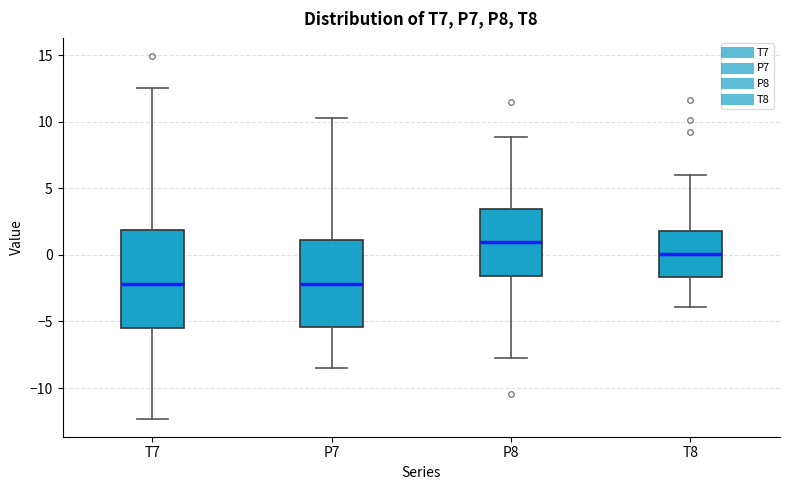

Reading left to right, read every box against the y-axis: the position of its median line, the range the box covers, and the ends of its whiskers. The values are not printed on the chart, so give them approximately, as read against the axis.

T7: median -2.0, box -5.5 to 2.0, whiskers -12.5 to 12.5
P7: median -2.0, box -5.5 to 1.0, whiskers -8.5 to 10.5
P8: median 1.0, box -1.5 to 3.5, whiskers -7.5 to 9.0
T8: median 0.0, box -1.5 to 2.0, whiskers -4.0 to 6.0